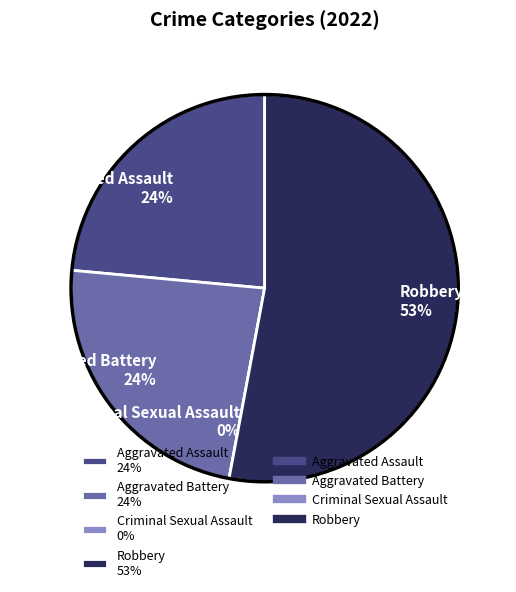

Is it true that Criminal Sexual Assault is 9% of the pie?

False